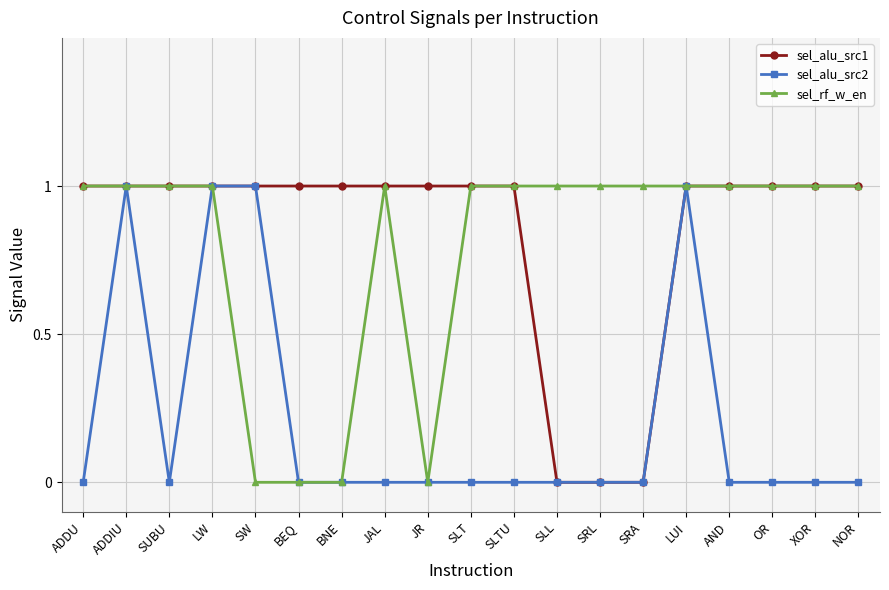

Count the number of data series in this chart.

3